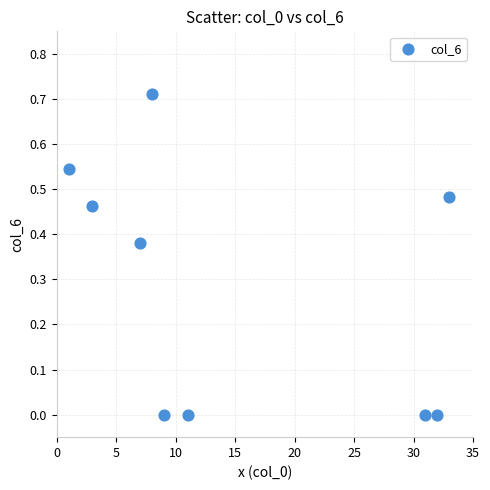

What is the average Y value?

0.3